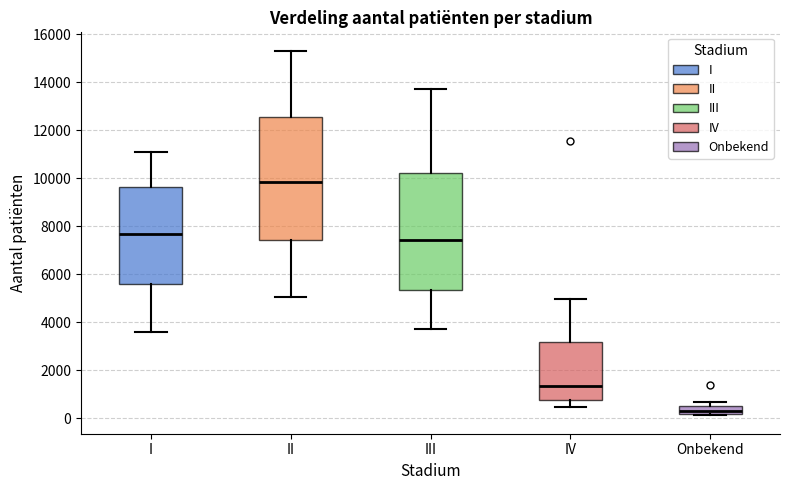

Where is the upper edge of the box for III on the y-axis? The values are not printed on the chart, so give them approximately, as read against the axis.

10200